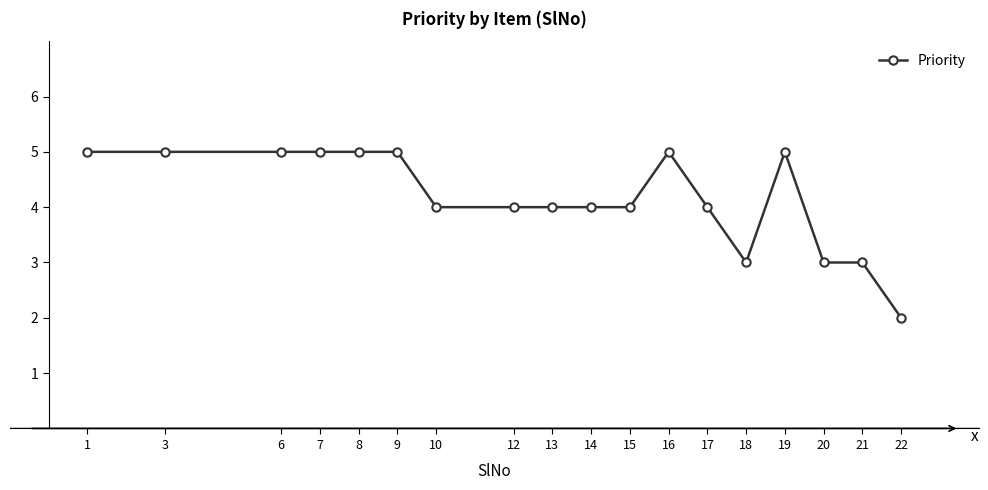

Read the value at 20.

3